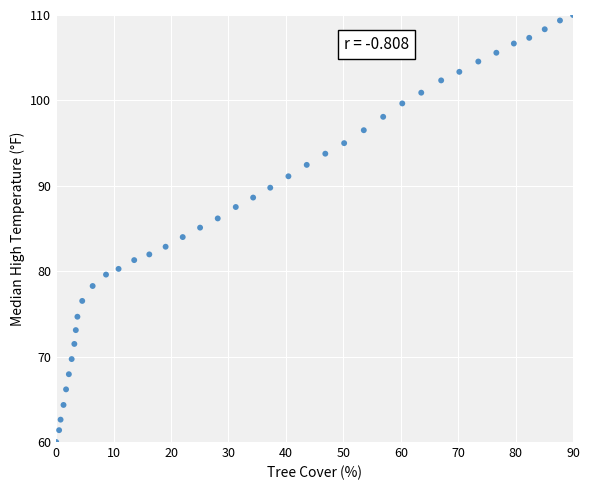

What is the range of X values (max minus min)?

90.0